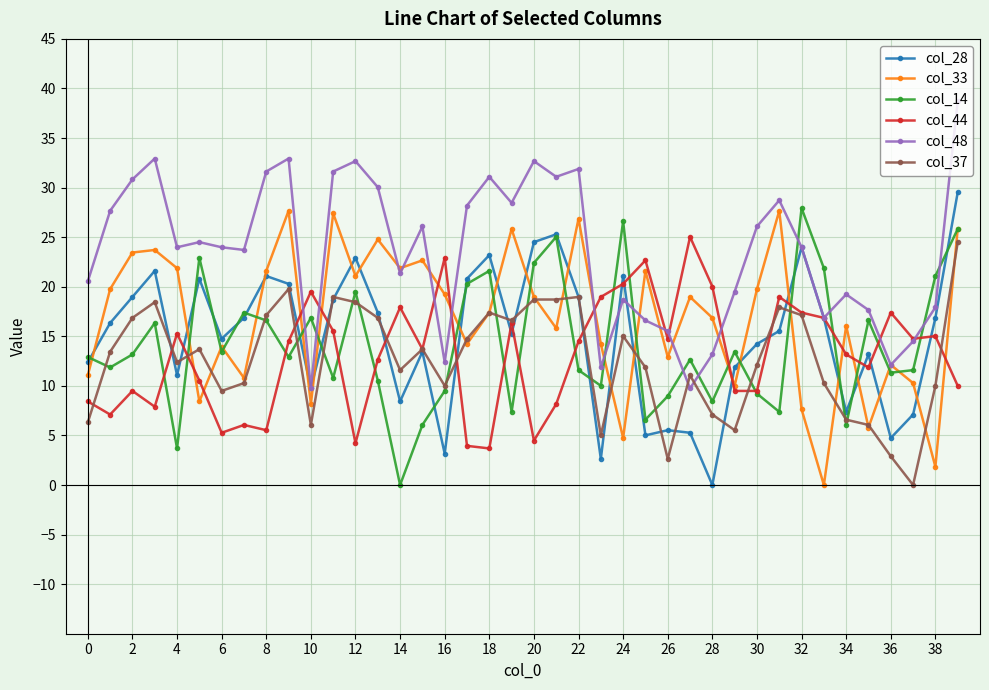

How many lines are shown in the chart?

6